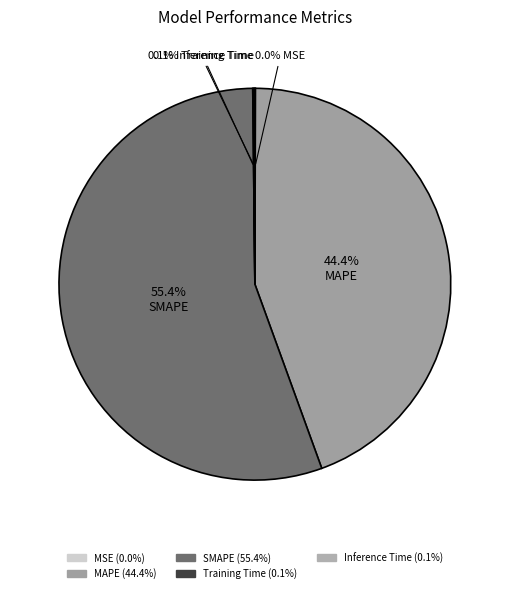

Rank the categories by value from highest to lowest.

SMAPE, MAPE, Inference Time, Training Time, MSE